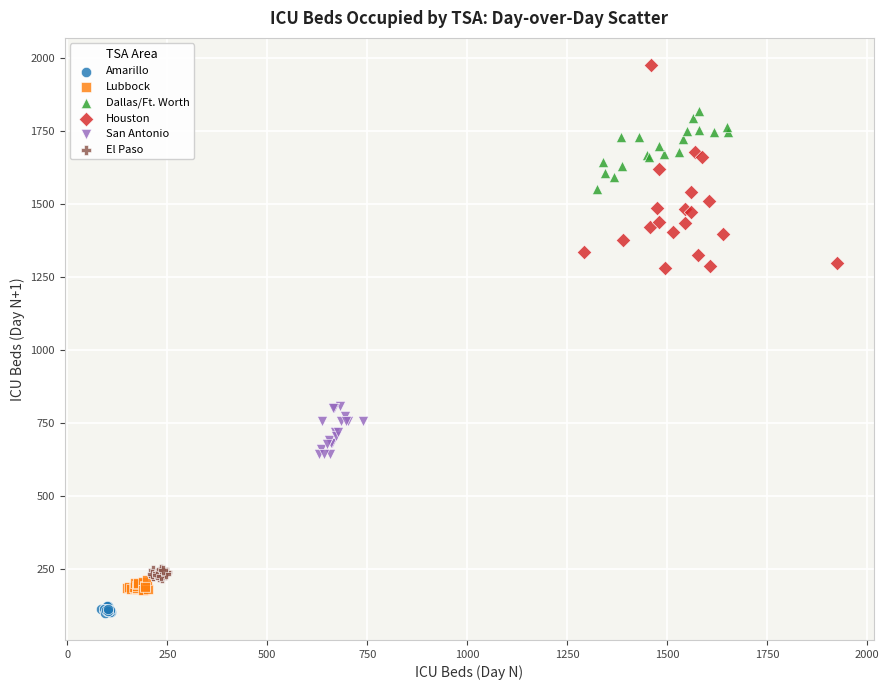

Which series contains the lowest Y value?

Amarillo